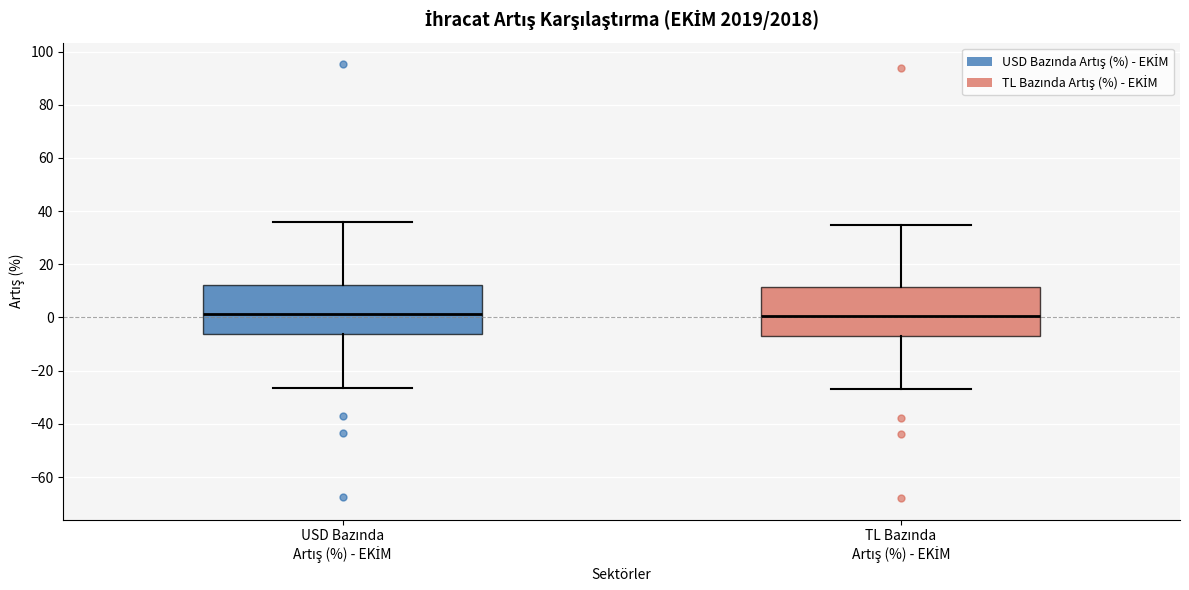

Reading left to right, transcribe this box plot: for each box, give where its median line is, the range the box spans, and where its two whiskers end, as read against the y-axis. The values are not printed on the chart, so give them approximately, as read against the axis.

USD Bazında Artış (%) - EKİM: median 2, box -6 to 12, whiskers -26 to 36
TL Bazında Artış (%) - EKİM: median 0, box -6 to 12, whiskers -26 to 34